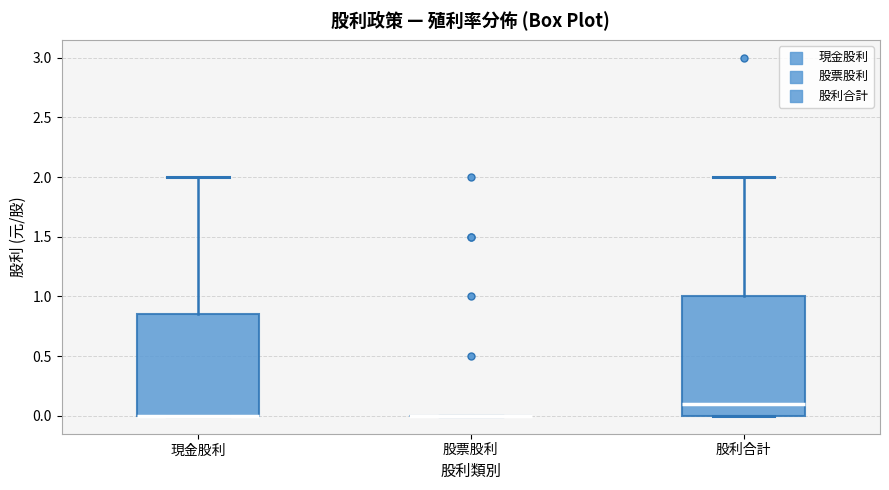

Reading left to right, read every box against the y-axis: the position of its median line, the range the box covers, and the ends of its whiskers. The values are not printed on the chart, so give them approximately, as read against the axis.

現金股利: median 0.00 (drawn on the box's lower edge), box 0.00 to 0.85, whiskers 0.00 to 2.00
股票股利: box collapsed to a line at 0.00, whiskers 0.00 to 0.00
股利合計: median 0.10, box 0.00 to 1.00, whiskers 0.00 to 2.00